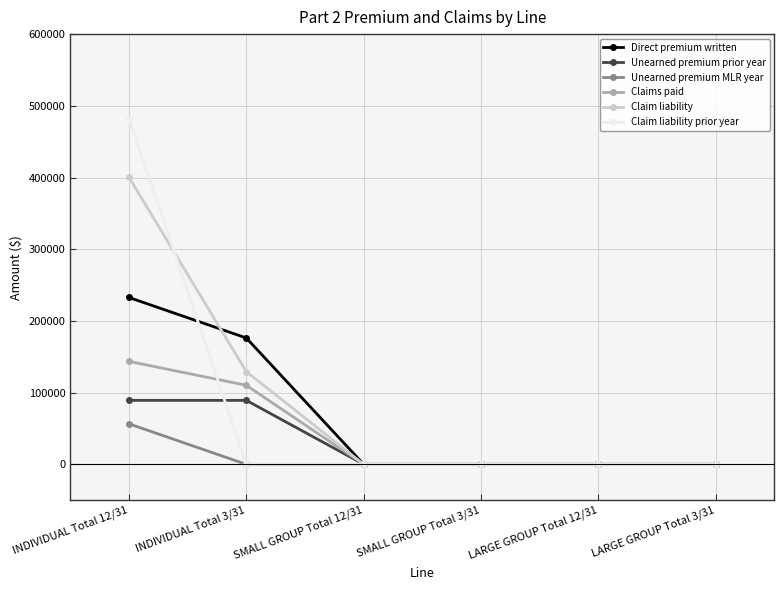

What position from the left is LARGE GROUP Total 12/31?

5